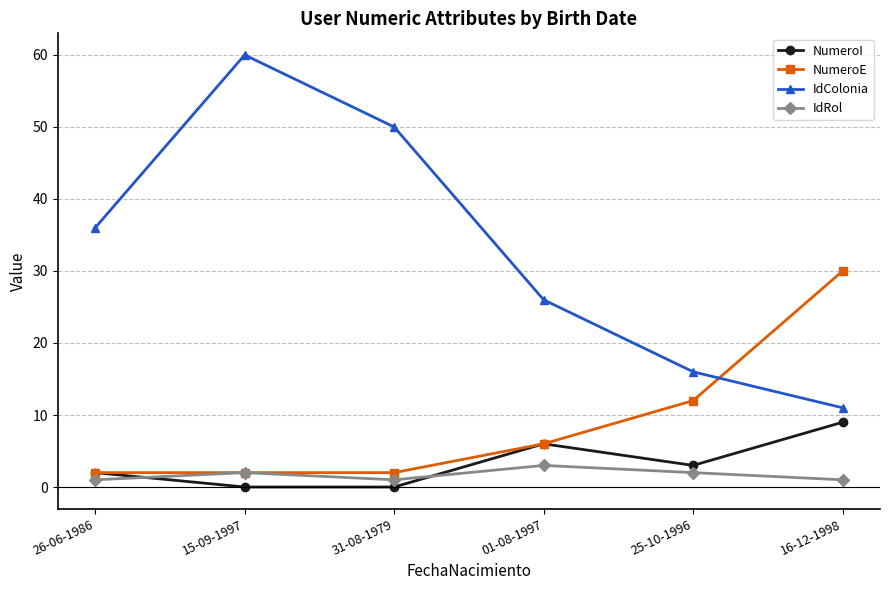

What is the difference between the maximum and minimum values in the NumeroI series?

9